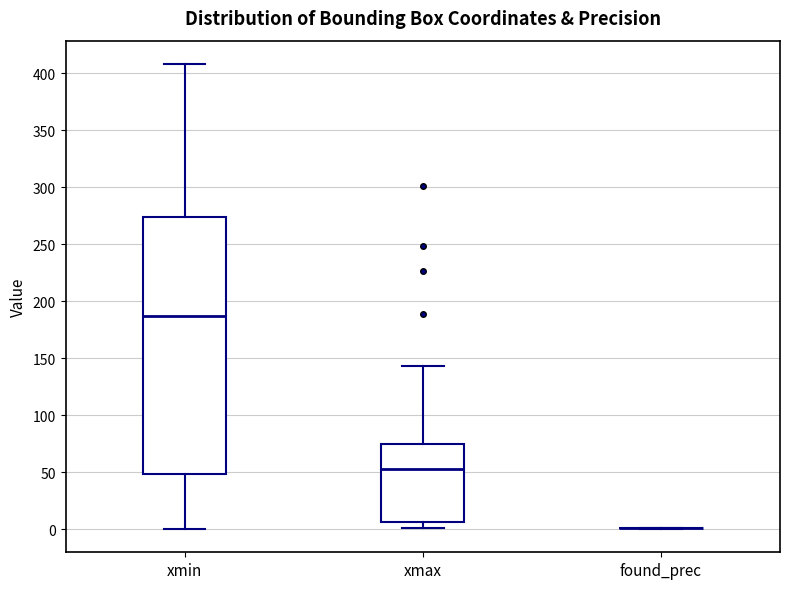

Reading left to right, transcribe this box plot: for each box, give where its median line is, the range the box spans, and where its two whiskers end, as read against the y-axis. The values are not printed on the chart, so give them approximately, as read against the axis.

xmin: median 185, box 50 to 275, whiskers 0 to 410
xmax: median 55, box 5 to 75, whiskers 0 to 145
found_prec: box collapsed to a line at 0, whiskers 0 to 0